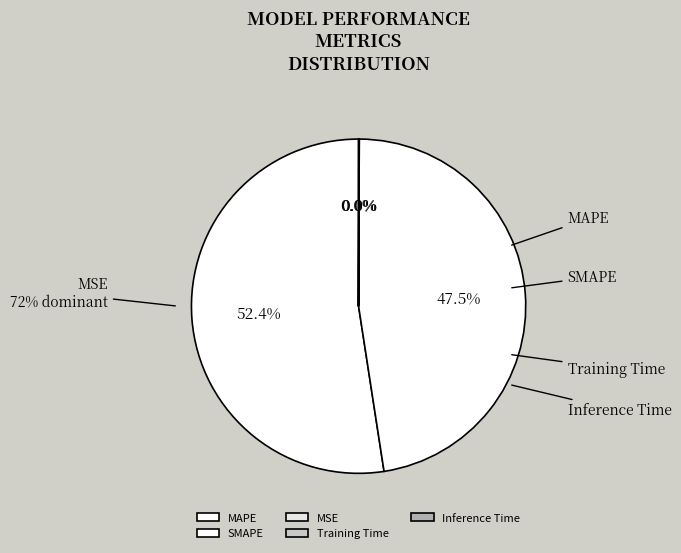

Is the sum of MAPE and Training Time greater than half?

Yes